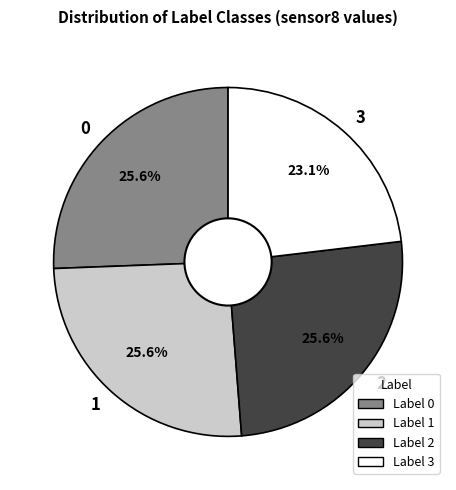

Is 2 the majority of the pie?

No